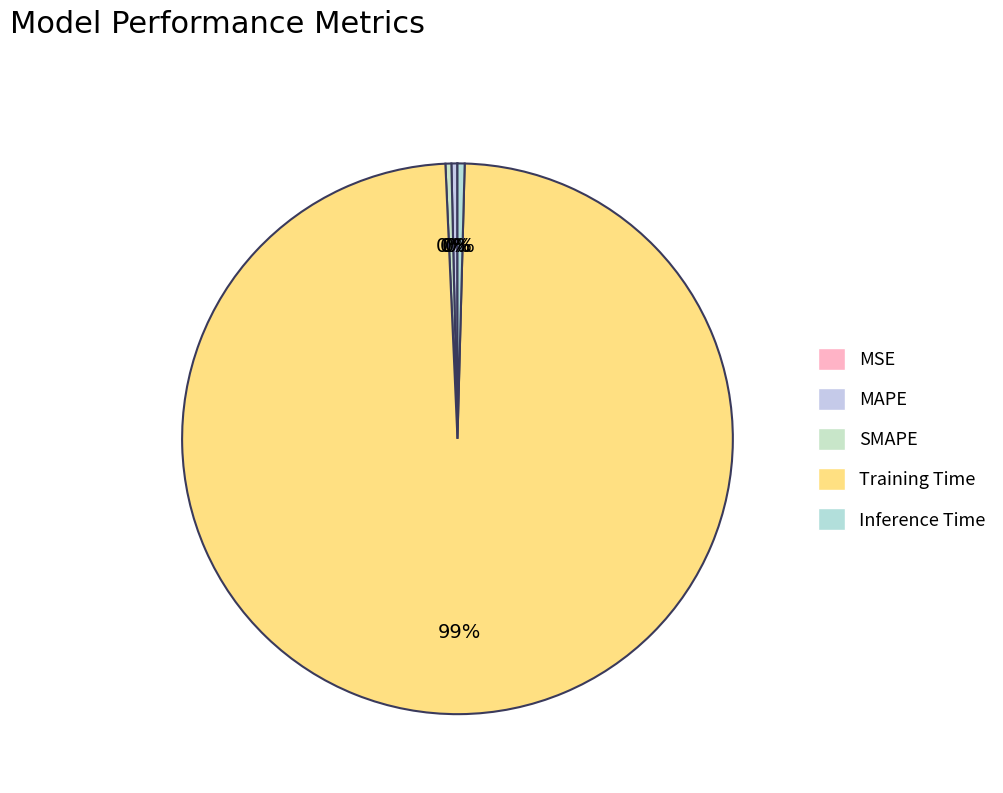

Which category has the biggest portion of the pie?

Training Time